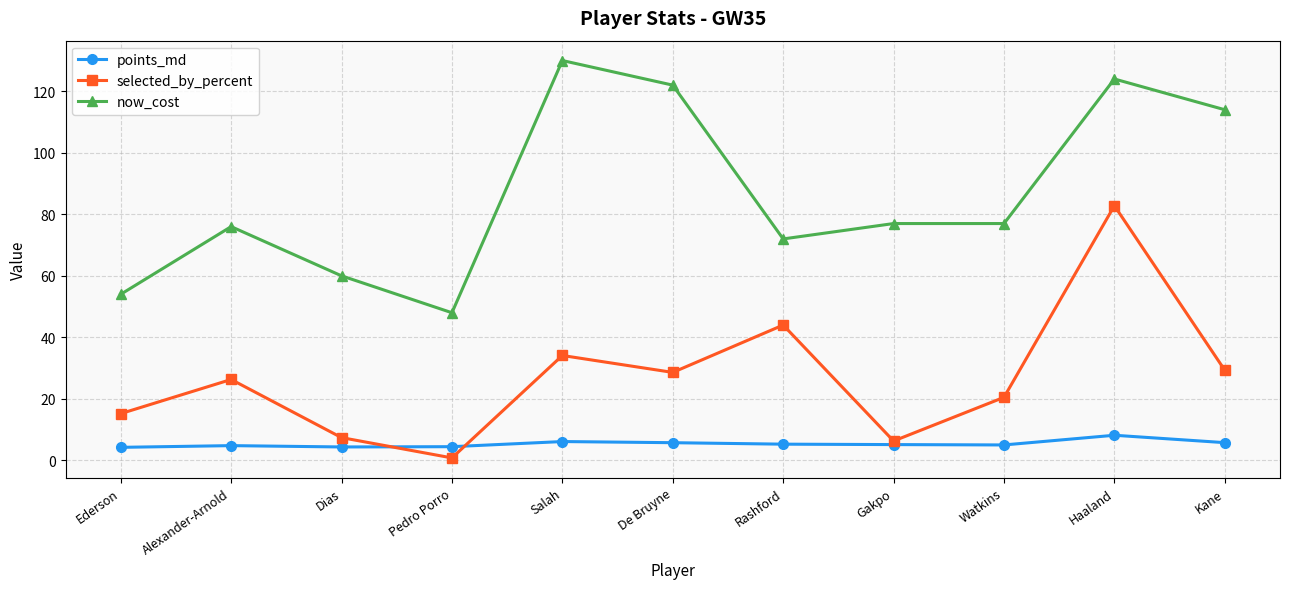

In points_md, how many points are higher than both neighbors (excluding endpoints)?

3